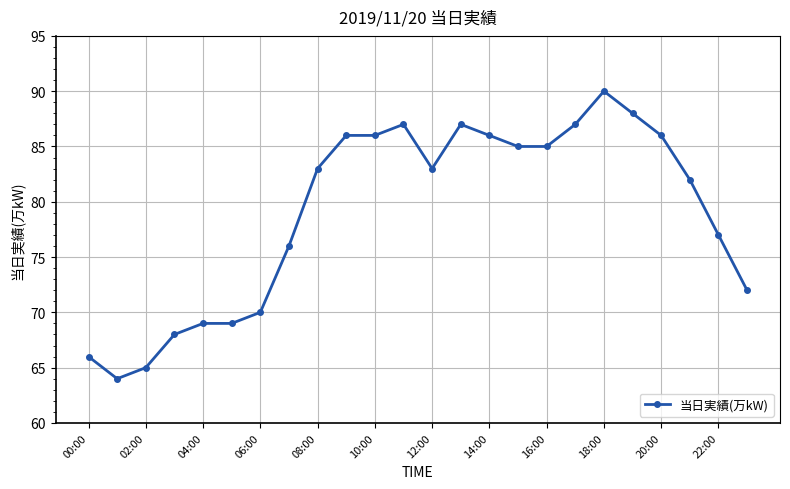

What is the difference between the maximum and minimum values?

26